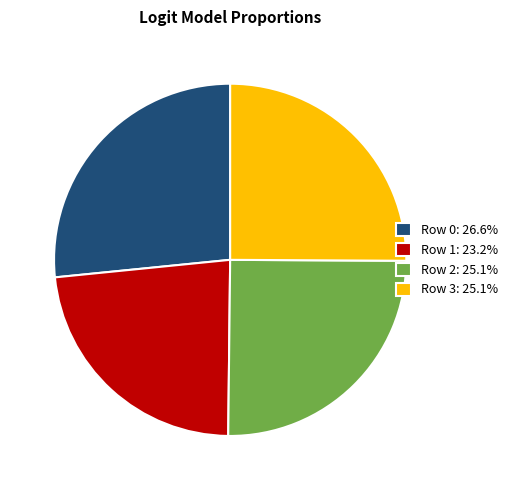

The Row 3 slice represents 25% of the pie. True or false?

True